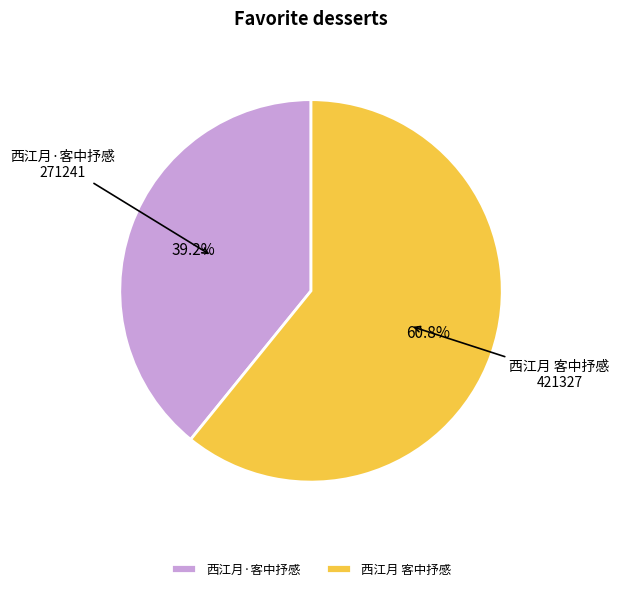

To the nearest percent, what is the combined percentage of 西江月 客中抒感 and 西江月·客中抒感?

100%